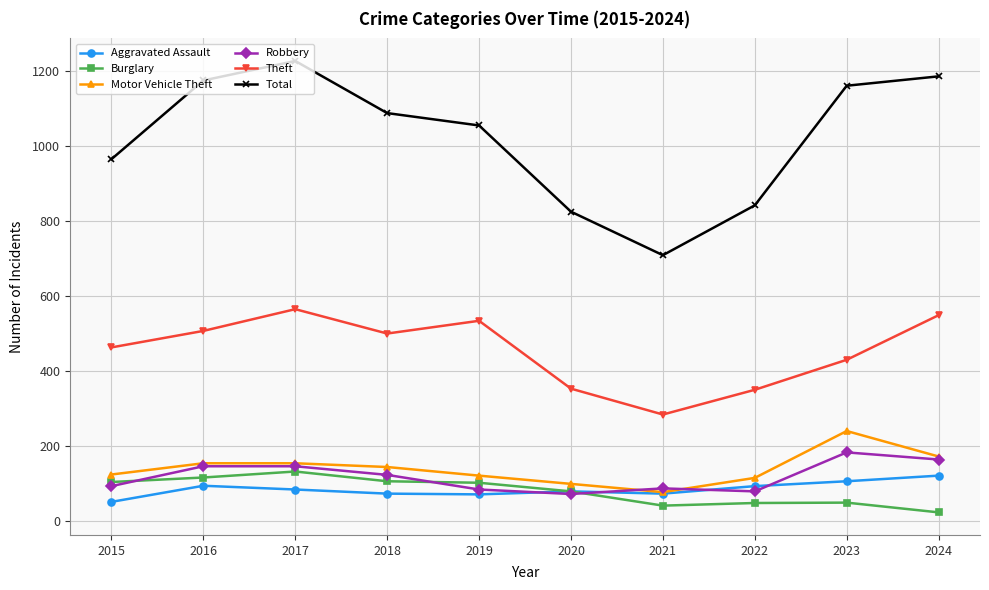

What is the approximate value of Burglary at 2023?

48